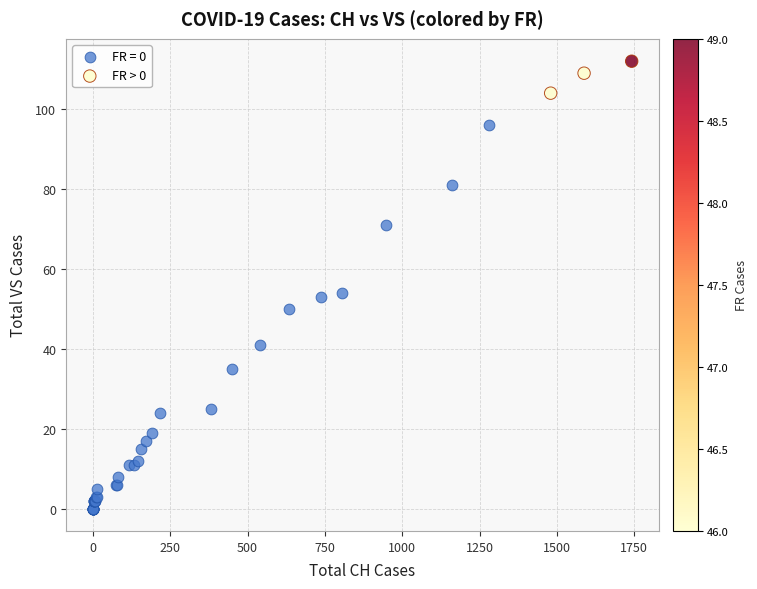

Which series contains the highest Y value?

FR > 0